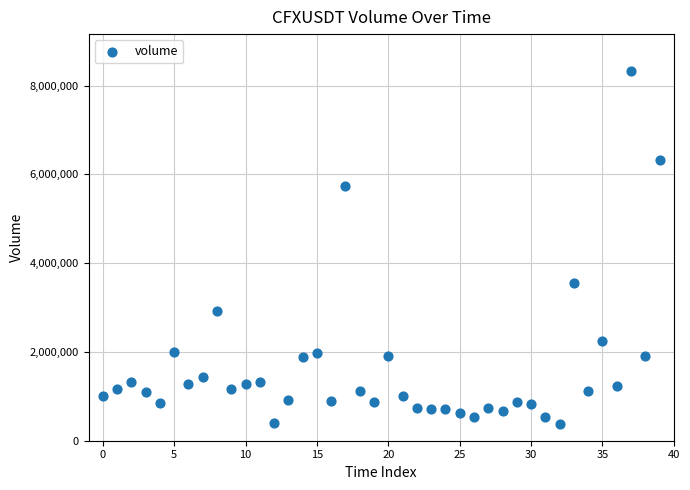

What Y value in the scatter plot is closest to 4350823?

3541767